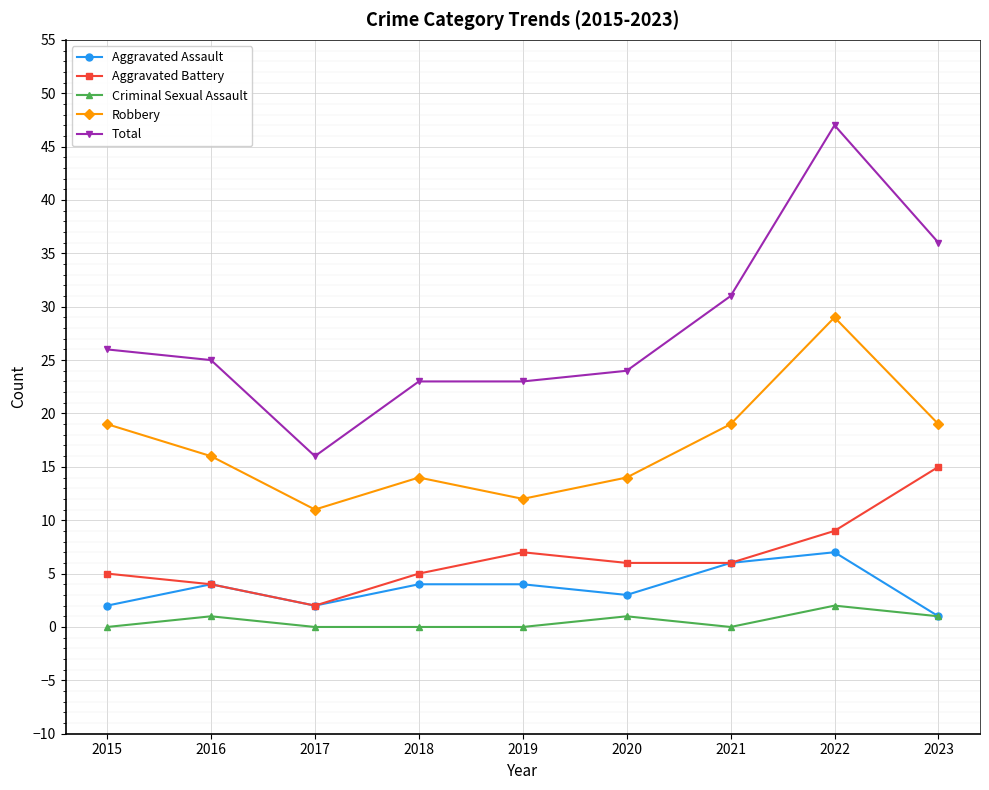

True or false: Aggravated Assault has a value of 6 at 2021.

True